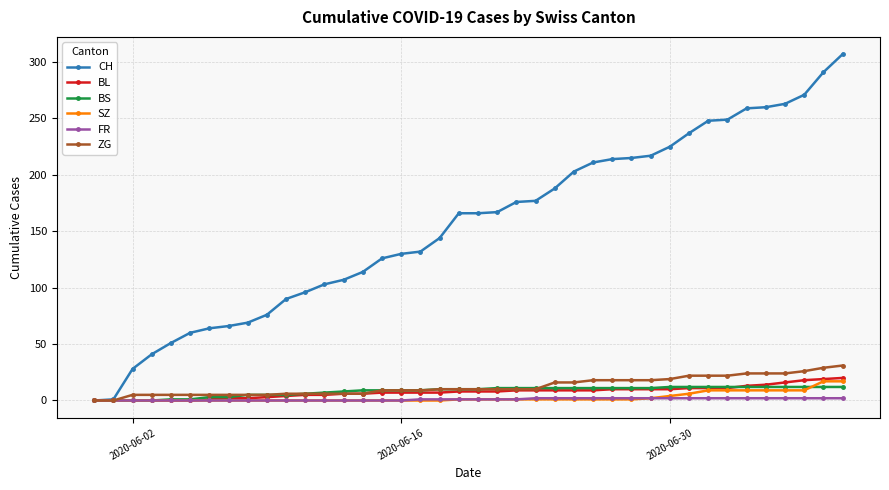

What is the sum of all BS values?

329